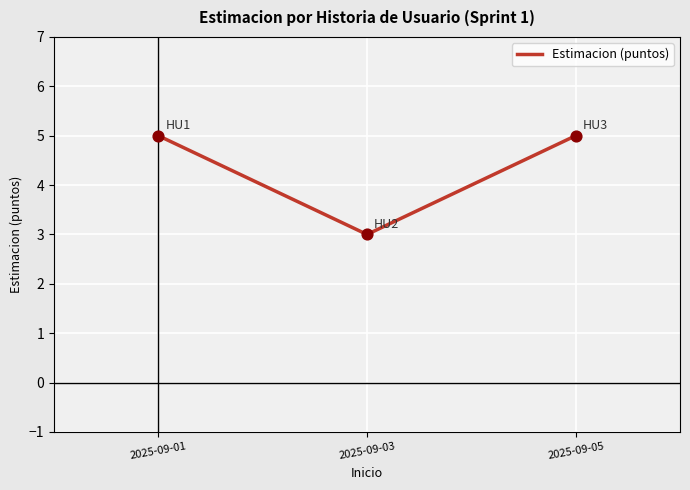

What is the ratio of the value at 2025-09-03 to the value at 2025-09-01?

0.6